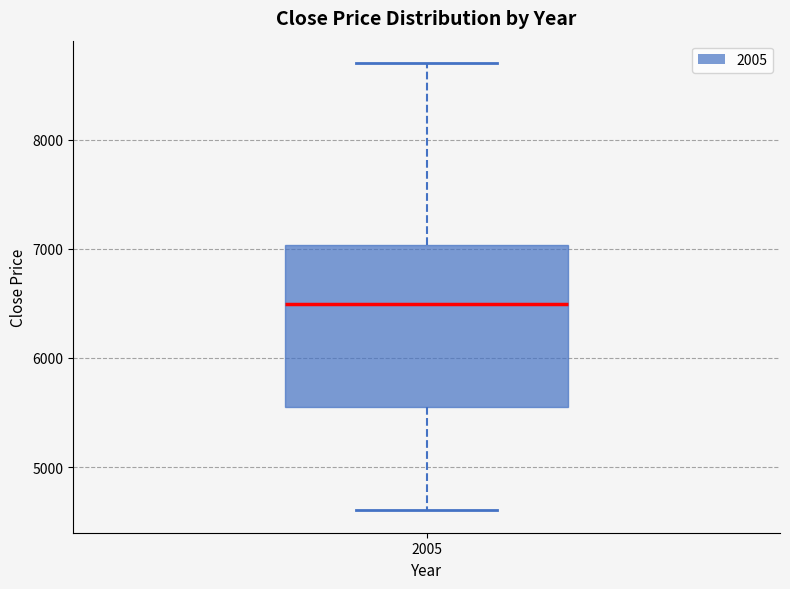

Where does the upper whisker of the box at x = 2005 end on the y-axis? The values are not printed on the chart, so give them approximately, as read against the axis.

8700